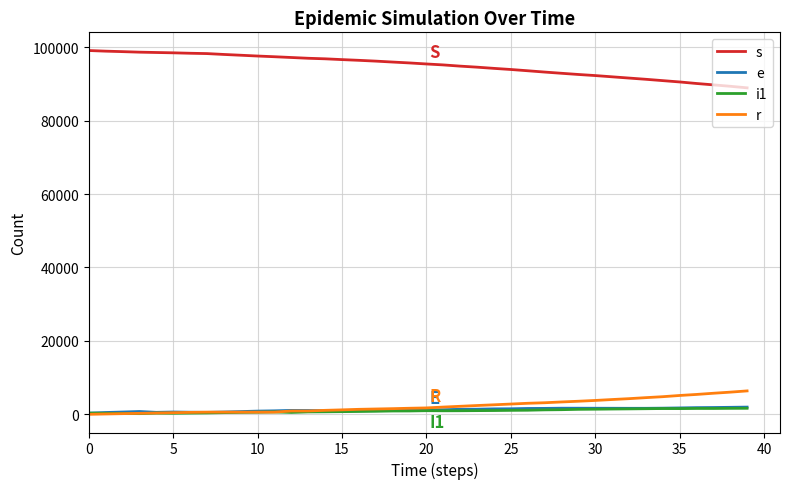

True or false: r and s intersect in this chart.

False